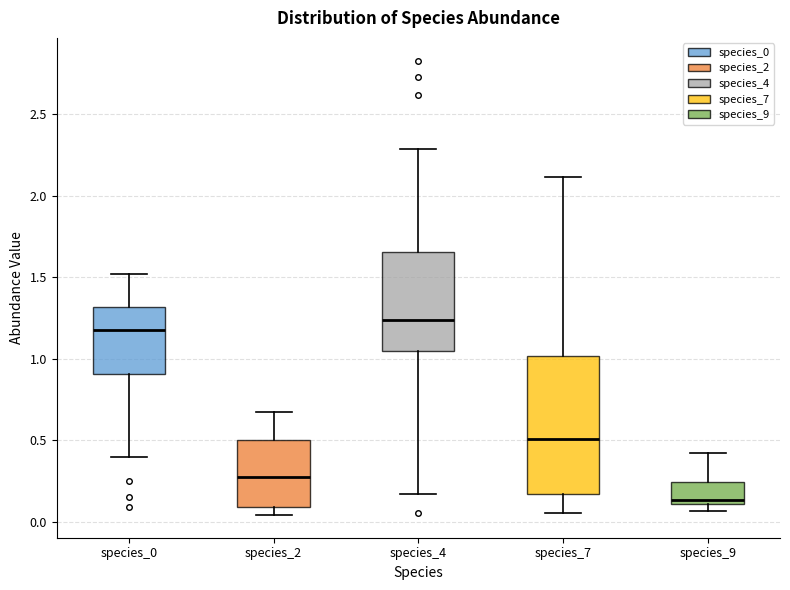

Which box is the tallest, from its lower edge to its upper edge?

species_7